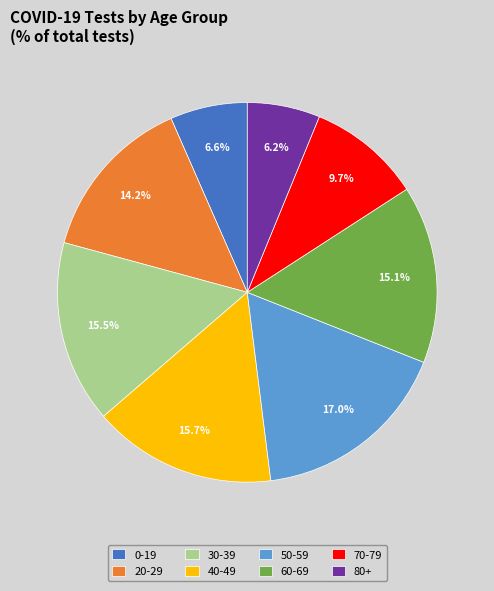

True or false: 0-19 accounts for 1% of the total.

False